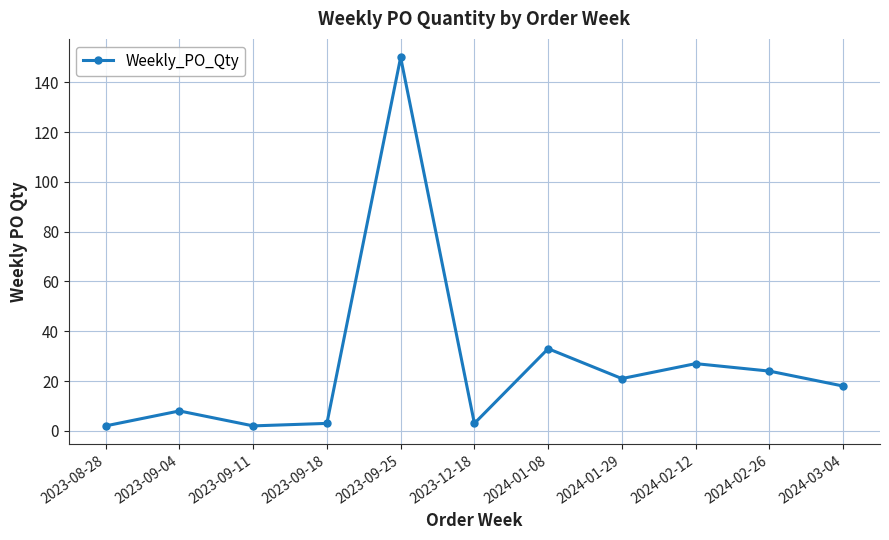

How many points are lower than both their immediate neighbors (excluding endpoints)?

3